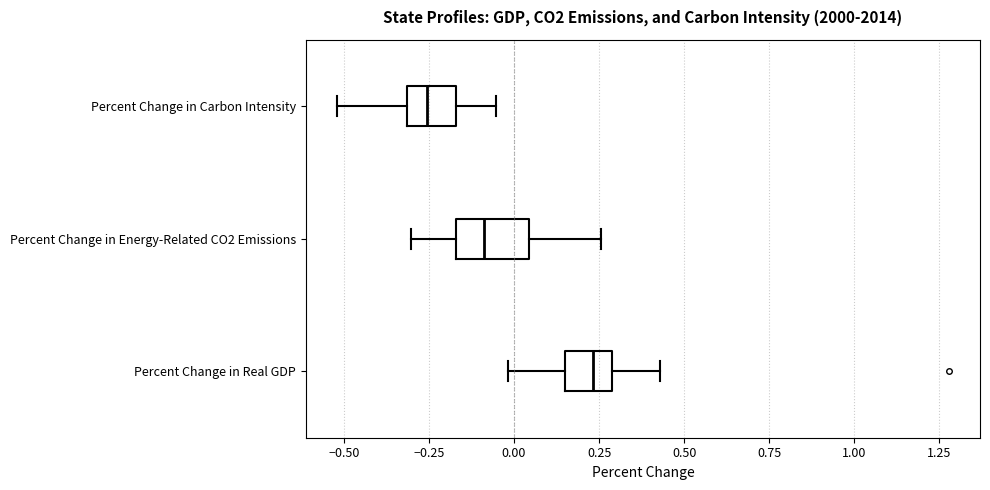

Where does the left whisker of the box for Percent Change in Real GDP end on the x-axis? The values are not printed on the chart, so give them approximately, as read against the axis.

0.00